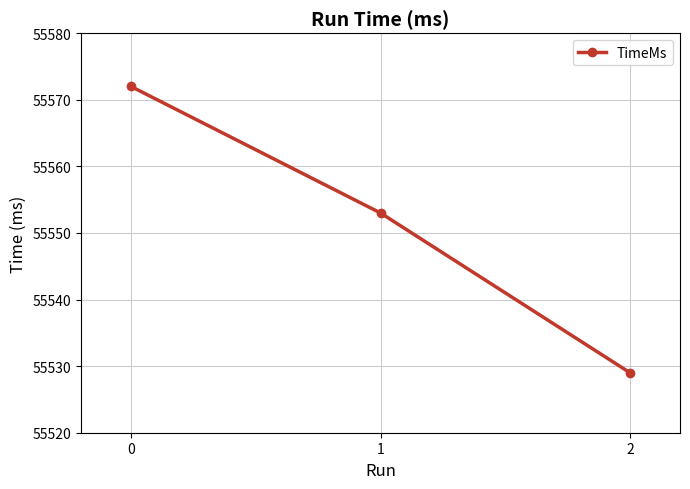

Read the value at 0.

55572